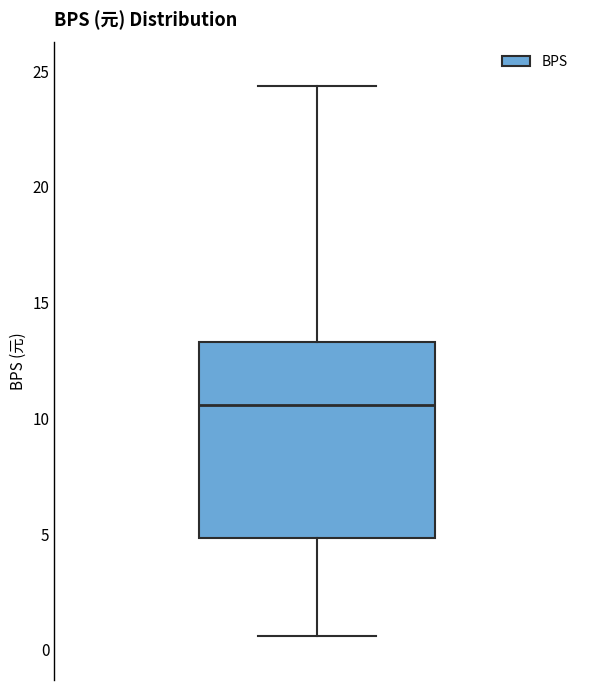

Read this box plot against the y-axis: the position of the median line, the range covered by the box, and the ends of both whiskers. The values are not printed on the chart, so give them approximately, as read against the axis.

median 10.5, box 5.0 to 13.5, whiskers 0.5 to 24.5